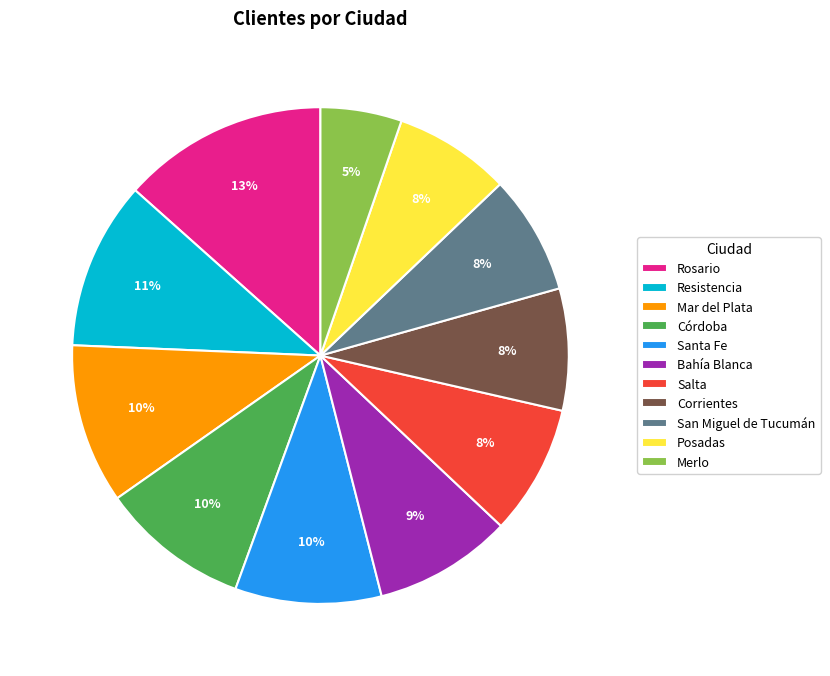

To the nearest percent, what is the average slice percentage?

9%